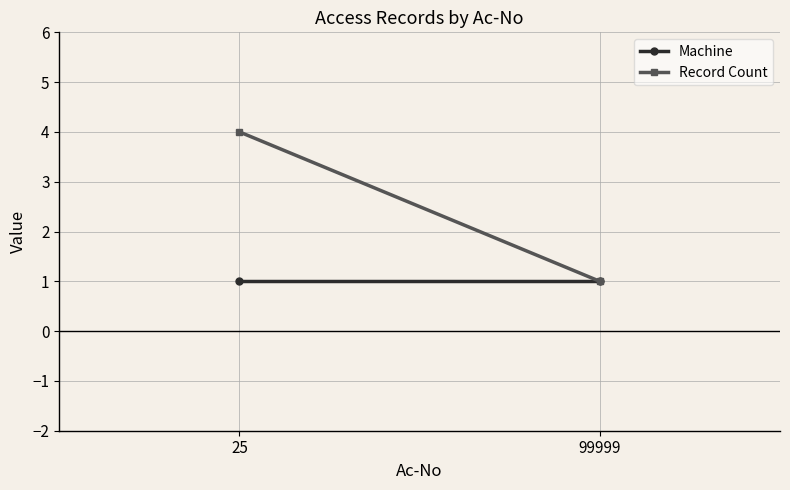

The value of Record Count at 99999 is 1. True or false?

True